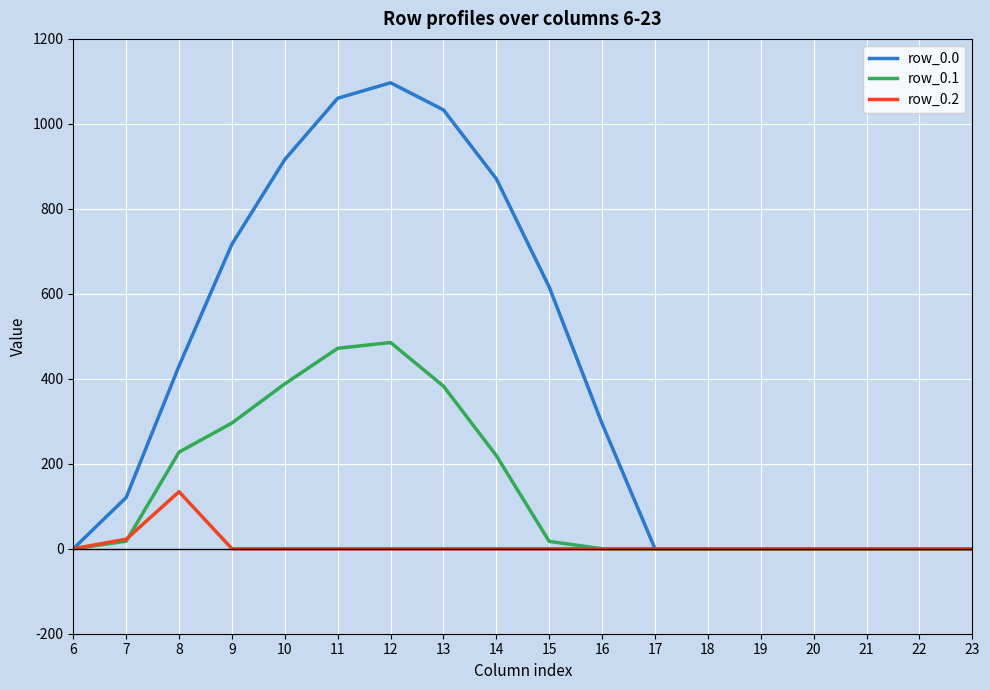

Rank the series by their maximum value, from highest to lowest.

row_0.0, row_0.1, row_0.2